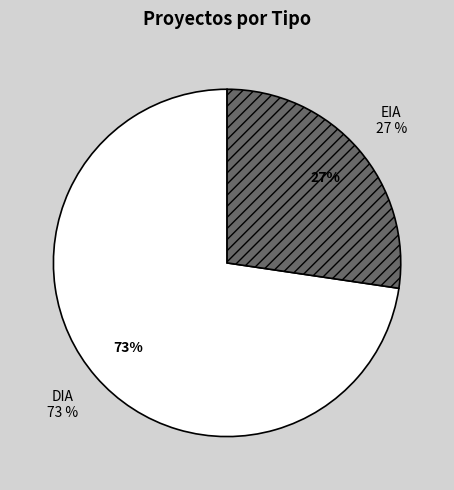

Is EIA the majority of the pie?

No